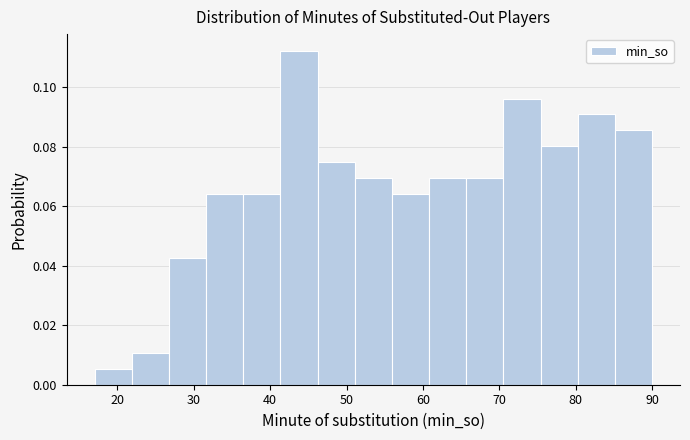

Reading left to right, transcribe this chart: for each bar, give the range it covers on the x-axis and its height. Neither the bar edges nor the heights are printed on the chart, so give them approximately, as read against the axes.

17 to 22: 0.006
22 to 27: 0.010
27 to 32: 0.042
32 to 36: 0.064
36 to 41: 0.064
41 to 46: 0.112
46 to 51: 0.074
51 to 56: 0.070
56 to 61: 0.064
61 to 66: 0.070
66 to 71: 0.070
71 to 75: 0.096
75 to 80: 0.080
80 to 85: 0.090
85 to 90: 0.086